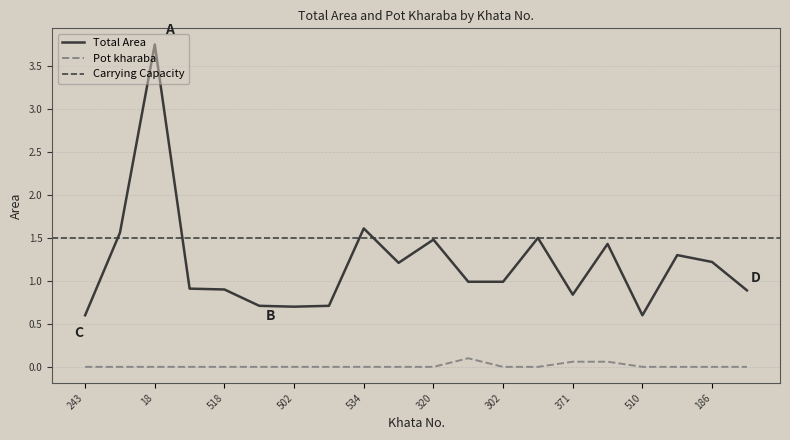

Which series has the largest range (max minus min)?

Total Area